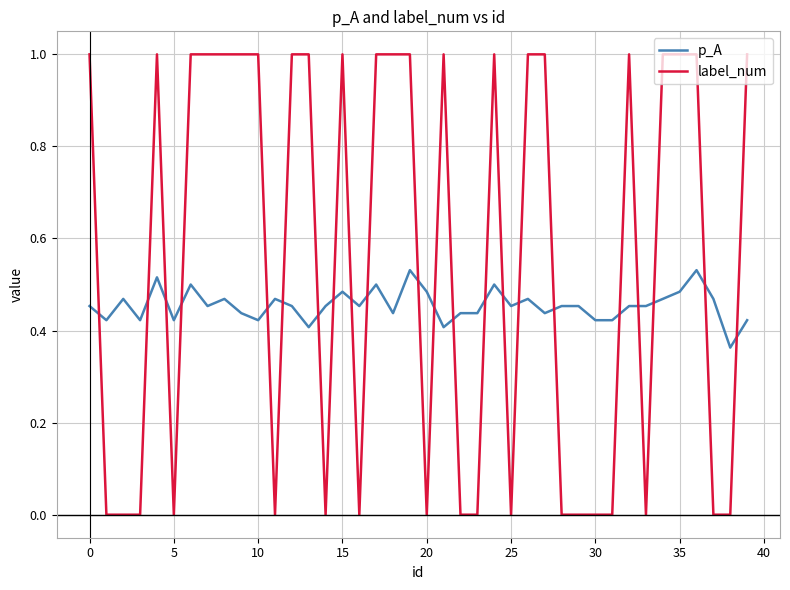

Which series has the largest total across all categories?

label_num